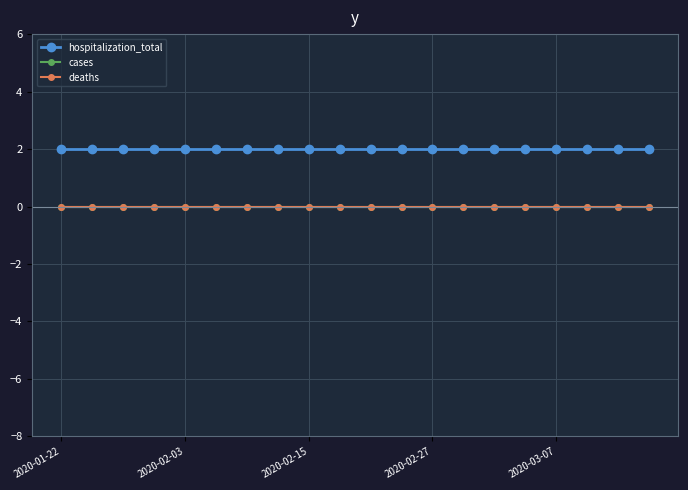

Reading left to right, list all the values displayed in this chart.

hospitalization_total: 2	2	2	2	2	2	2	2	2	2	2	2	2	2	2	2	2	2	2	2
cases: 0	0	0	0	0	0	0	0	0	0	0	0	0	0	0	0	0	0	0	0
deaths: 0	0	0	0	0	0	0	0	0	0	0	0	0	0	0	0	0	0	0	0